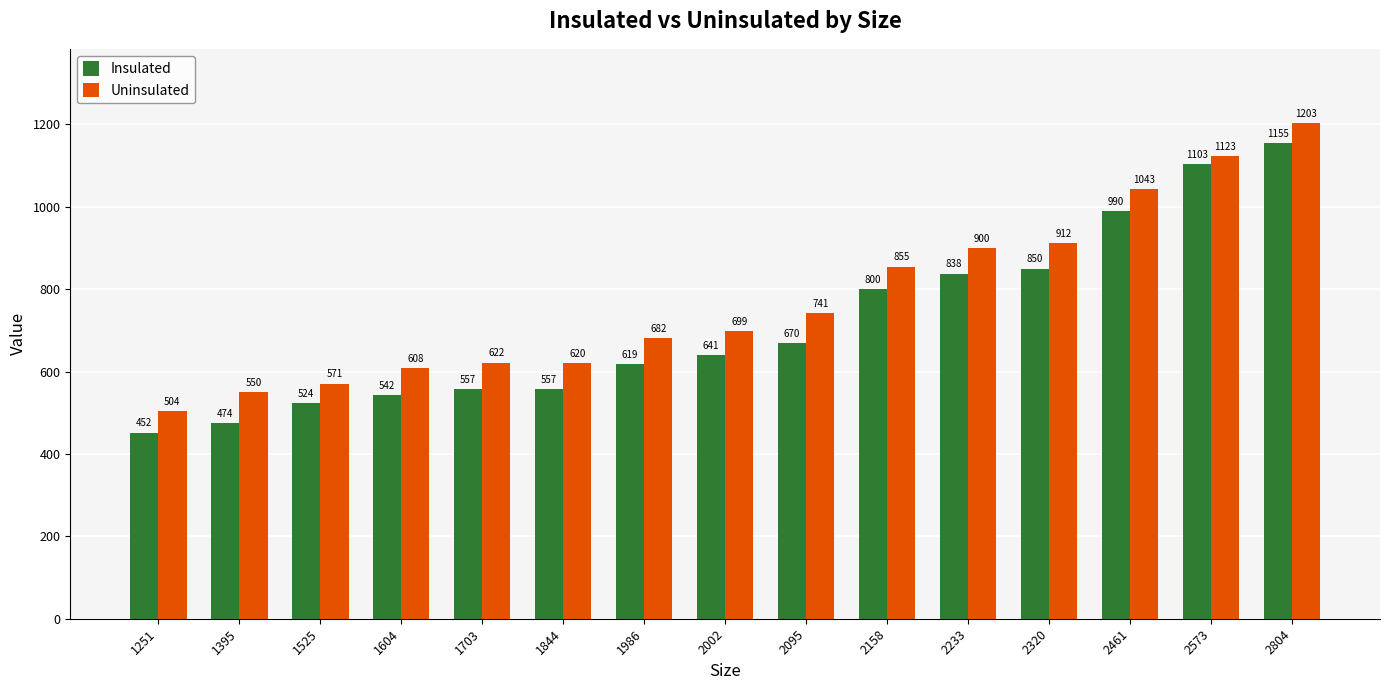

Read the Uninsulated value at 2095.

741